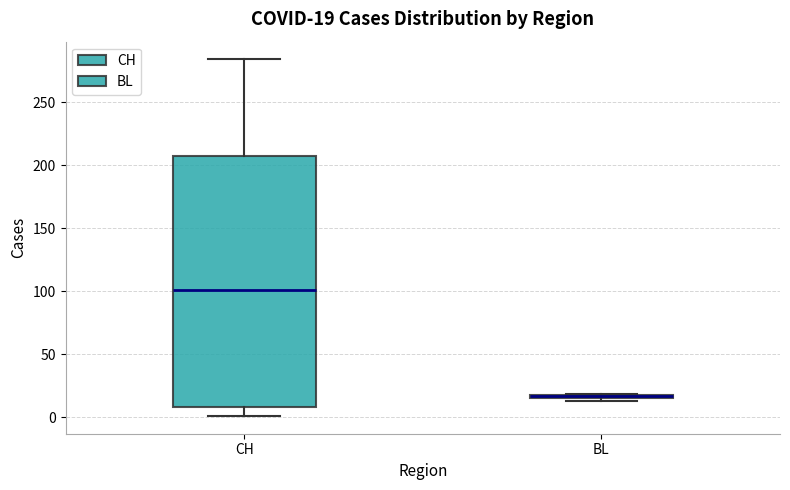

Comparing the boxes themselves (not the whiskers), which one is the tallest?

CH